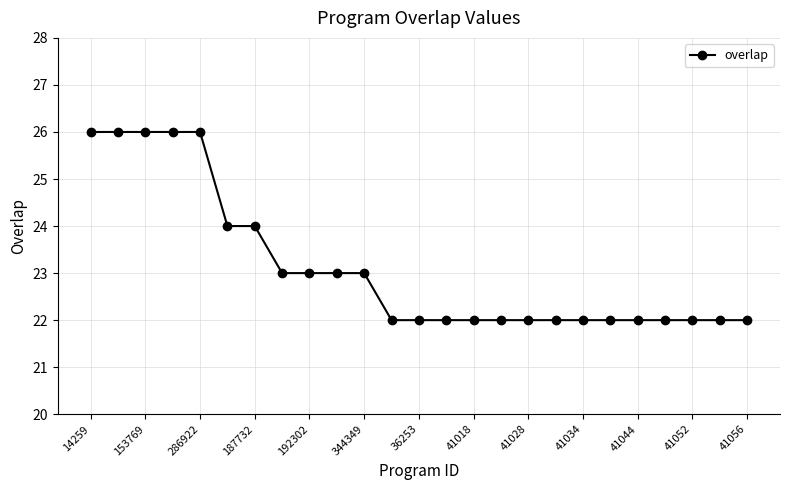

Reading left to right, what are all the values shown in this chart?

26	26	26	26	26	24	24	23	23	23	23	22	22	22	22	22	22	22	22	22	22	22	22	22	22